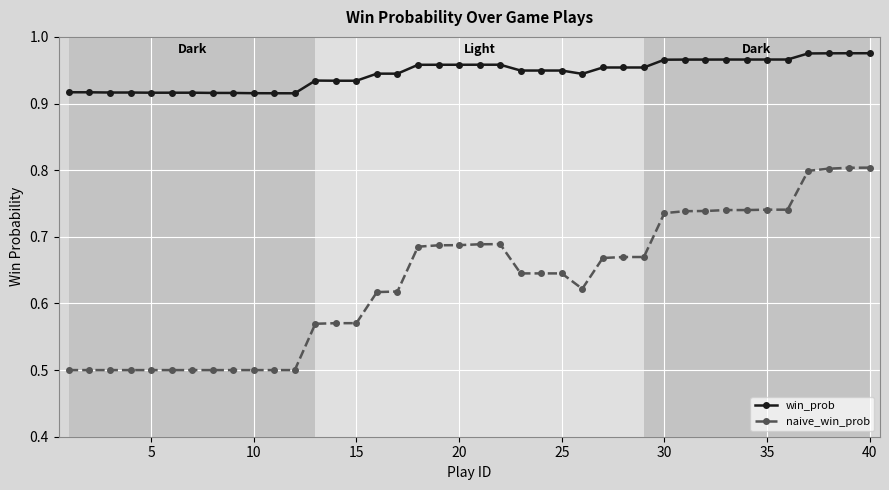

How many lines are shown in the chart?

2